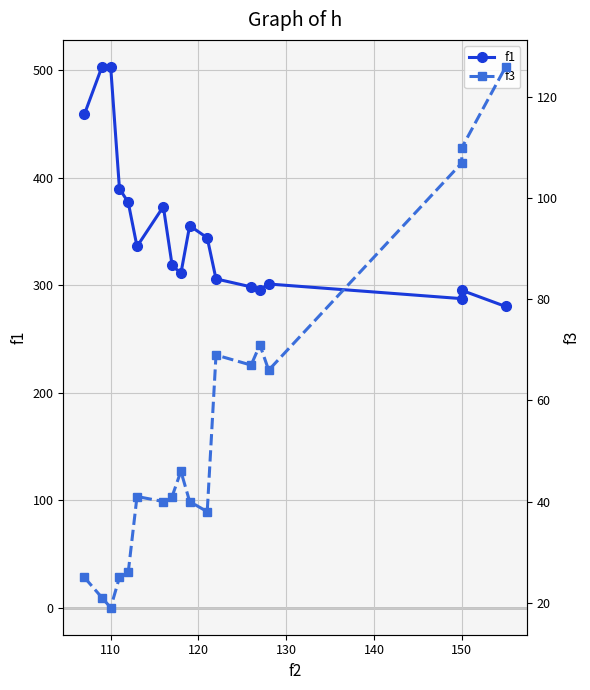

What is the average value of the f3 series?

54.3